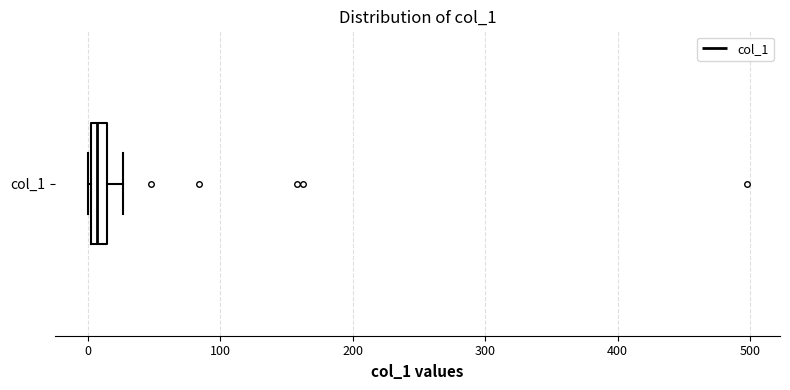

Where is the right edge of the box for col_1 on the x-axis? The values are not printed on the chart, so give them approximately, as read against the axis.

10